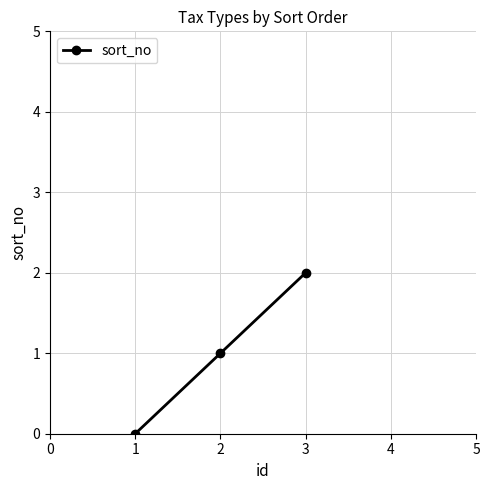

How many values are between 0 and 2?

3